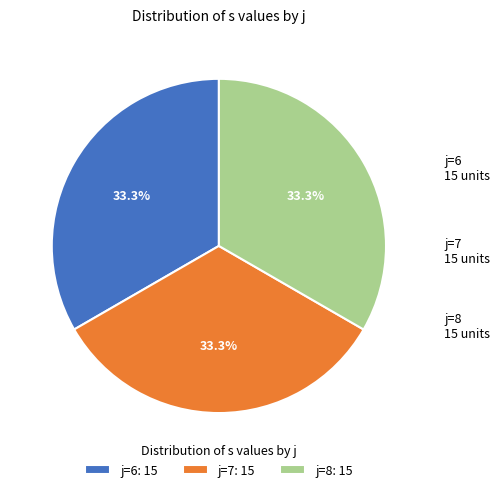

To the nearest percent, what is the average slice percentage?

33%